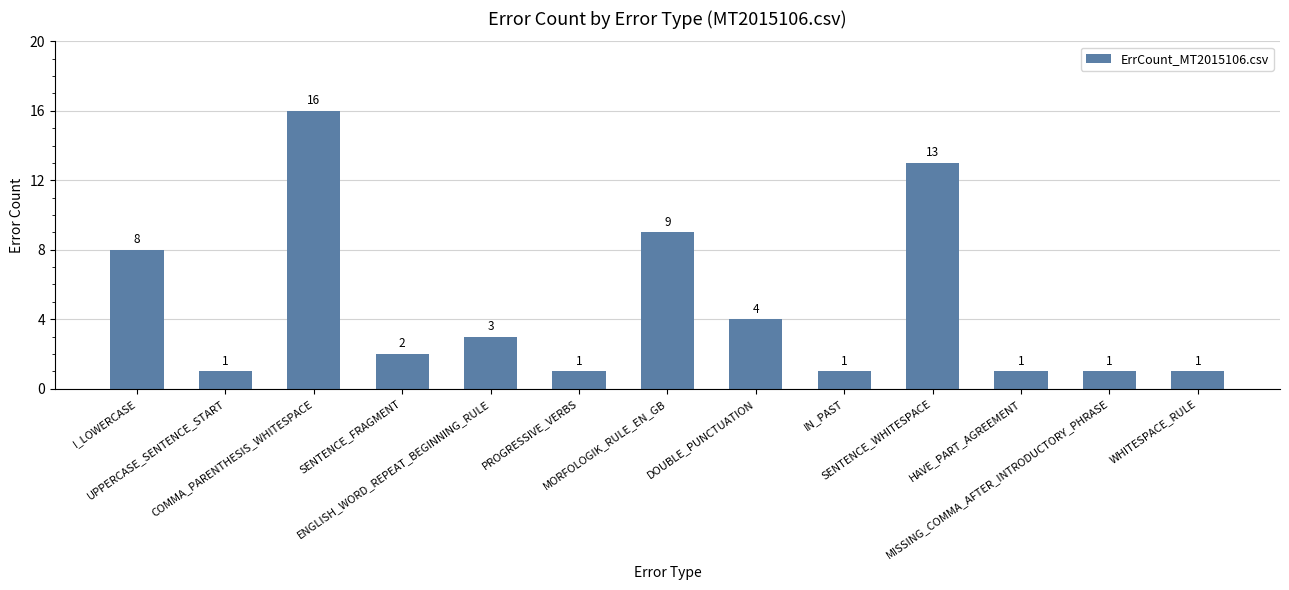

What is the value of the 6th bar from the left?

1